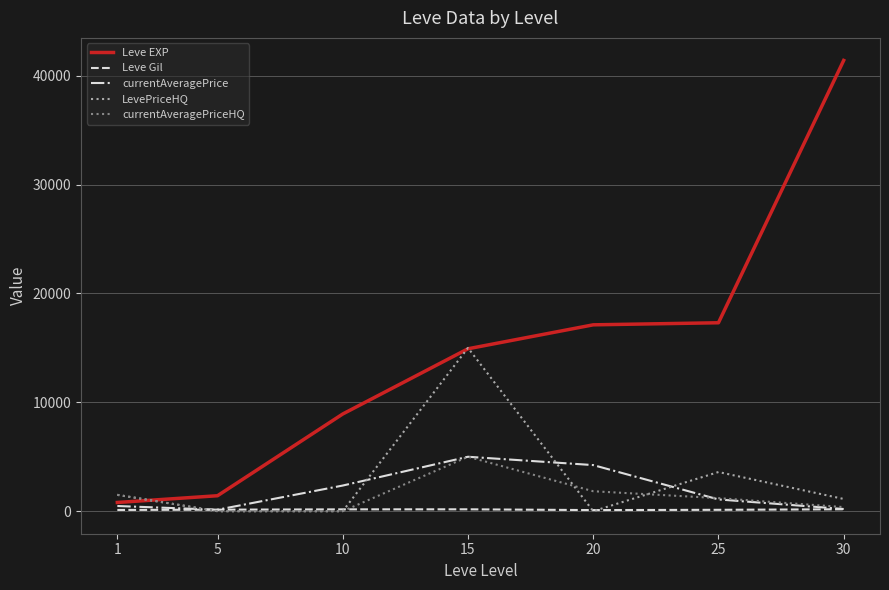

Which series has the largest total across all categories?

Leve EXP